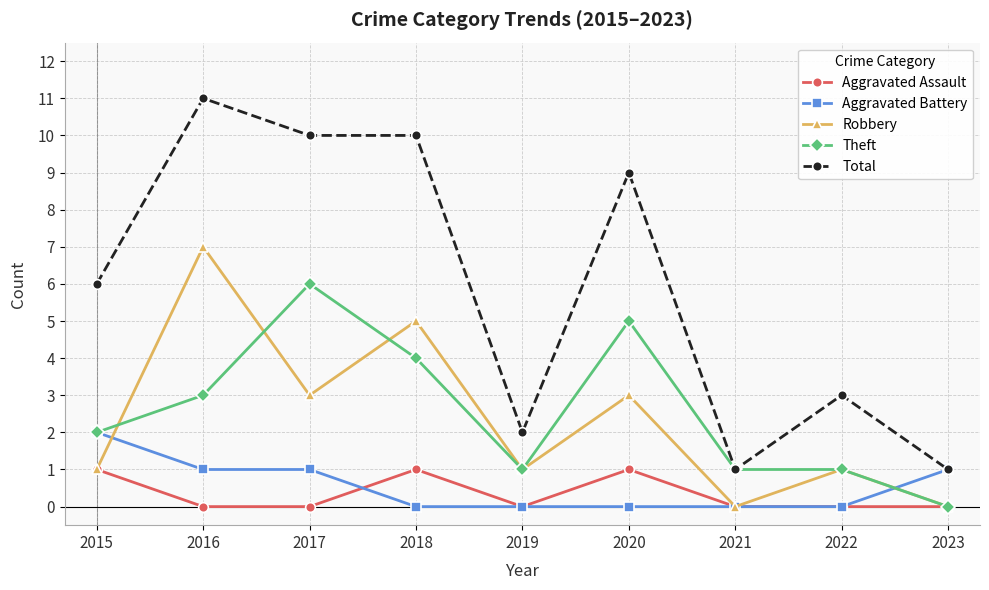

How many Robbery values are between 1 and 3?

5